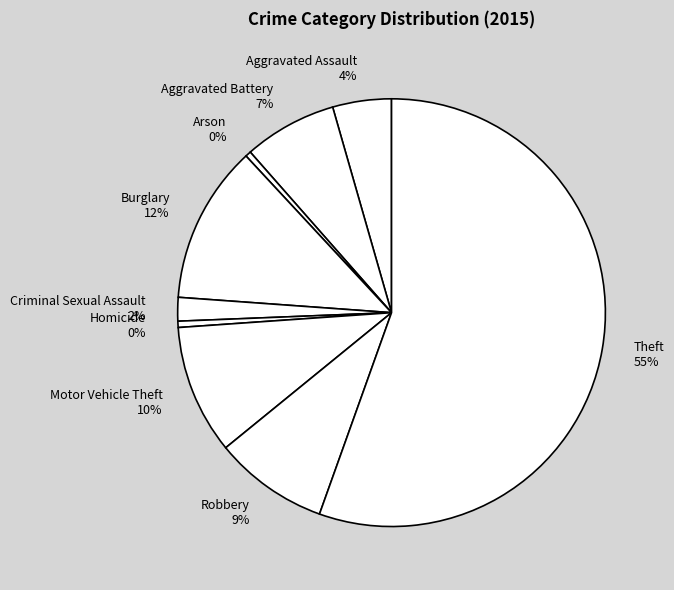

Approximately how many times larger is the value at Theft compared to Burglary?

4.6